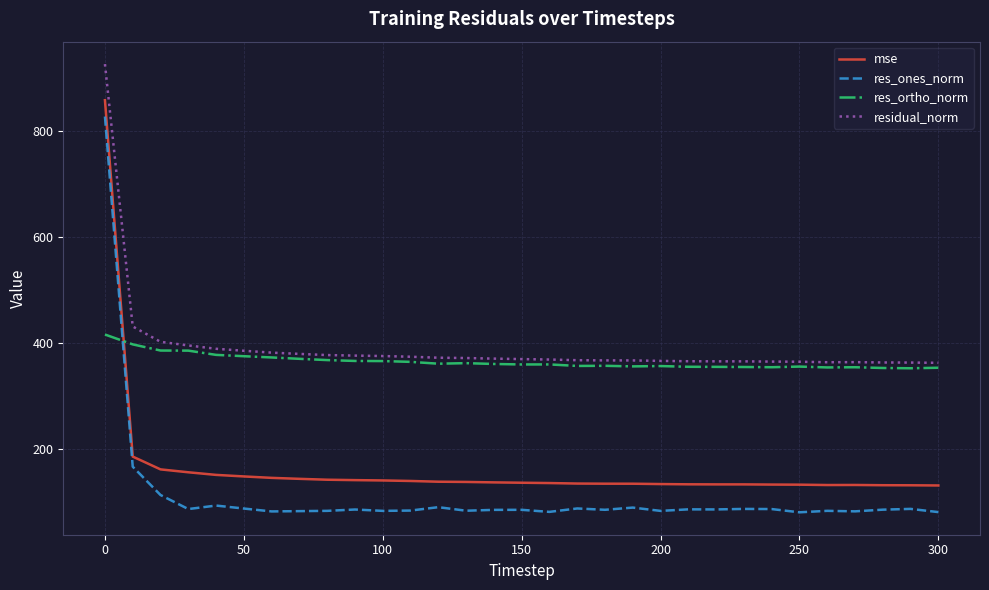

What is the maximum value for res_ortho_norm?

416.5